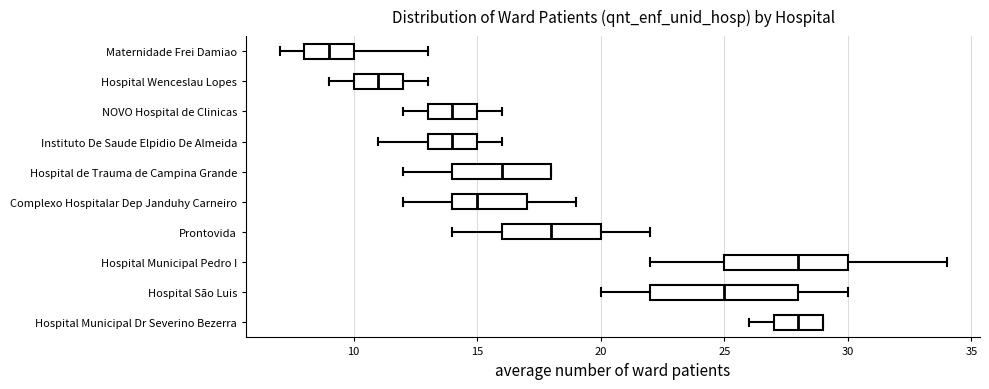

Reading bottom to top, transcribe this box plot: for each box, give where its median line is, the range the box spans, and where its two whiskers end, as read against the x-axis. The values are not printed on the chart, so give them approximately, as read against the axis.

Hospital Municipal Dr Severino Bezerra: median 28, box 27 to 29, whiskers 26 to 29
Hospital São Luis: median 25, box 22 to 28, whiskers 20 to 30
Hospital Municipal Pedro I: median 28, box 25 to 30, whiskers 22 to 34
Prontovida: median 18, box 16 to 20, whiskers 14 to 22
Complexo Hospitalar Dep Janduhy Carneiro: median 15, box 14 to 17, whiskers 12 to 19
Hospital de Trauma de Campina Grande: median 16, box 14 to 18, whiskers 12 to 18
Instituto De Saude Elpidio De Almeida: median 14, box 13 to 15, whiskers 11 to 16
NOVO Hospital de Clinicas: median 14, box 13 to 15, whiskers 12 to 16
Hospital Wenceslau Lopes: median 11, box 10 to 12, whiskers 9 to 13
Maternidade Frei Damiao: median 9, box 8 to 10, whiskers 7 to 13